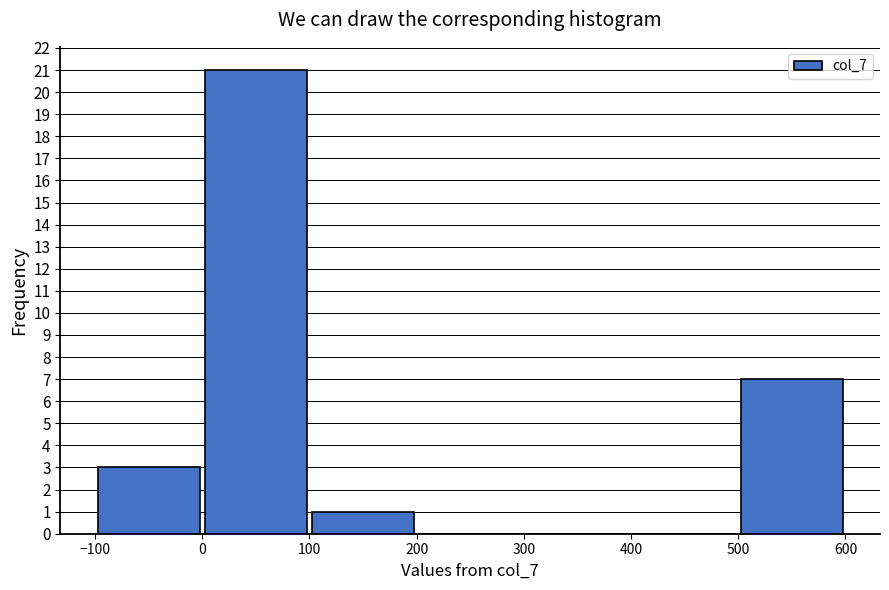

Reading left to right, transcribe this chart: for each bar, give the range it covers on the x-axis and its height. The values are not printed on the chart, so give them approximately, as read against the axis.

-100 to 0: 3
0 to 100: 21
100 to 200: 1
200 to 300: 0
300 to 400: 0
400 to 500: 0
500 to 600: 7